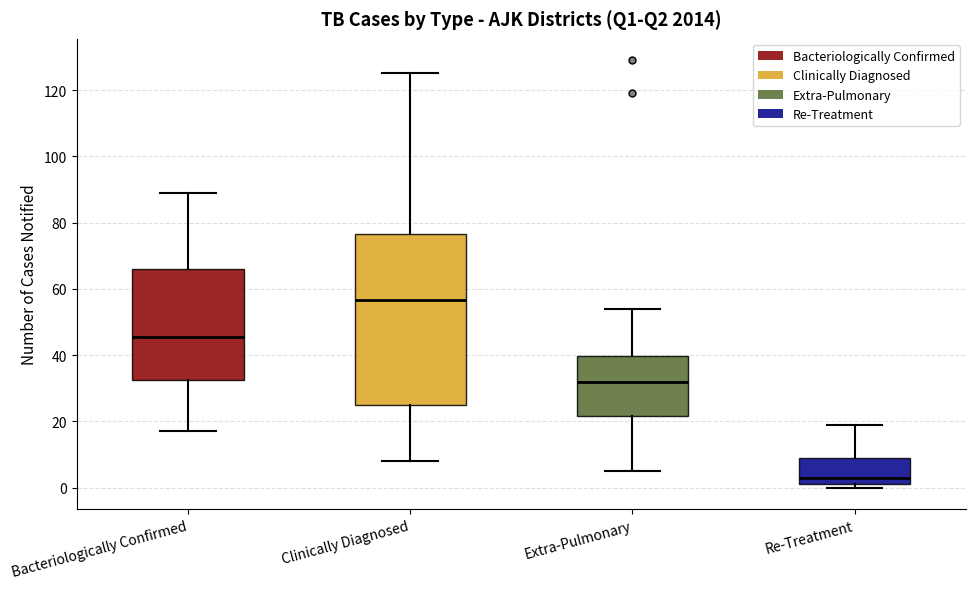

Which box has the highest median line?

Clinically Diagnosed